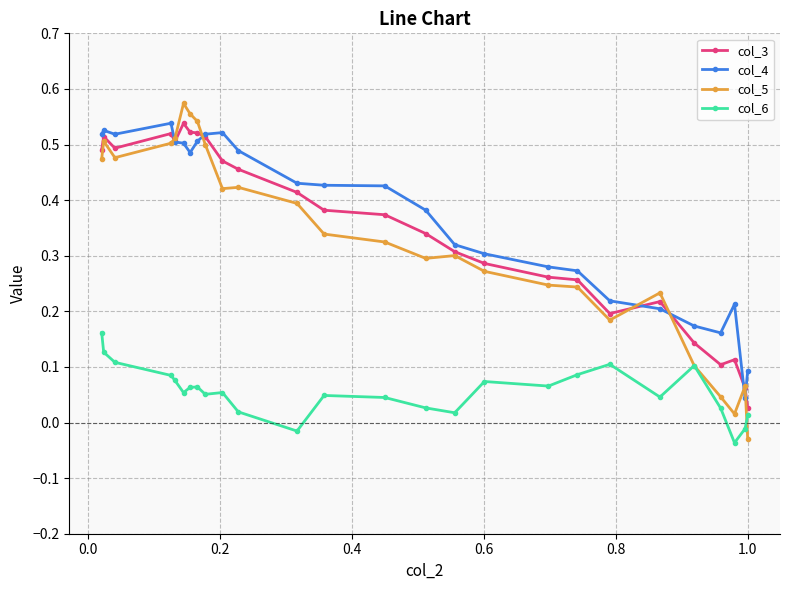

True or false: col_5 has more than 0 points higher than both neighbors.

True